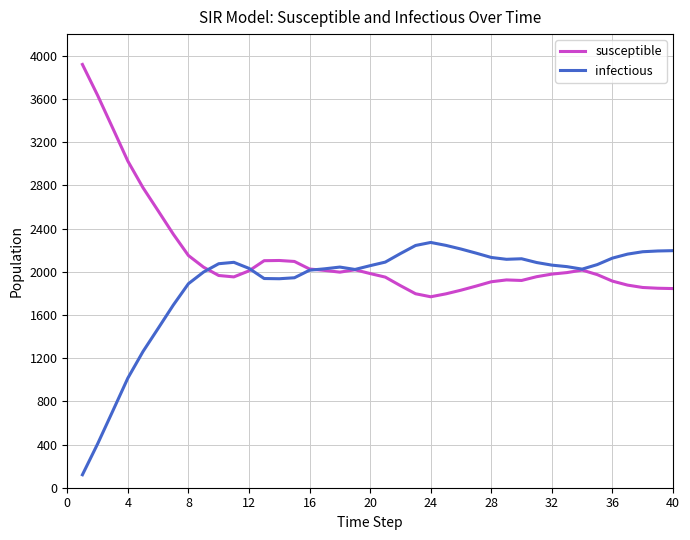

Which series has the largest total across all categories?

susceptible